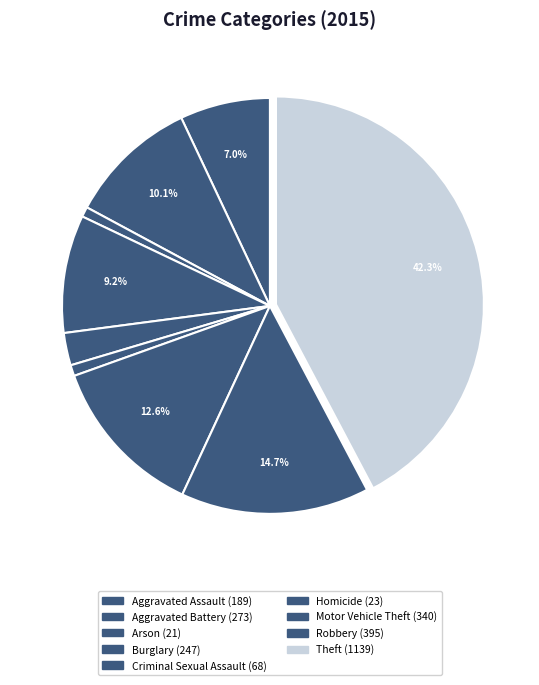

How many segments does this pie chart have?

9